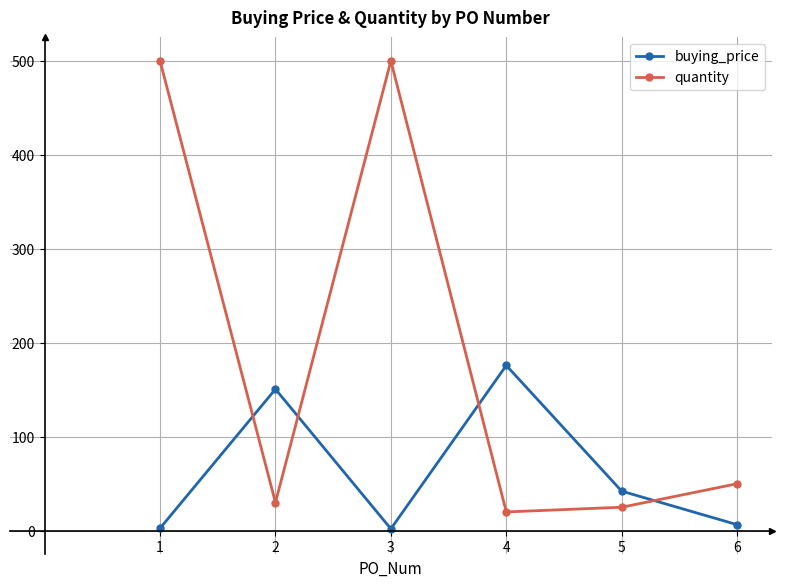

Which series has the largest total across all categories?

quantity